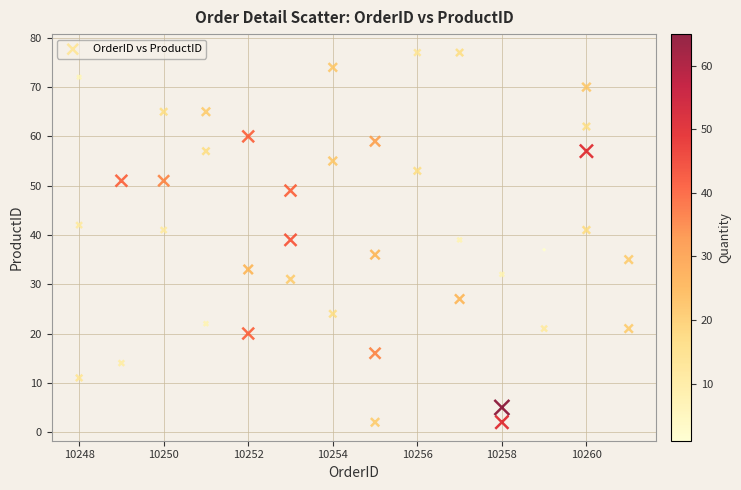

What is the range of X values (max minus min)?

13